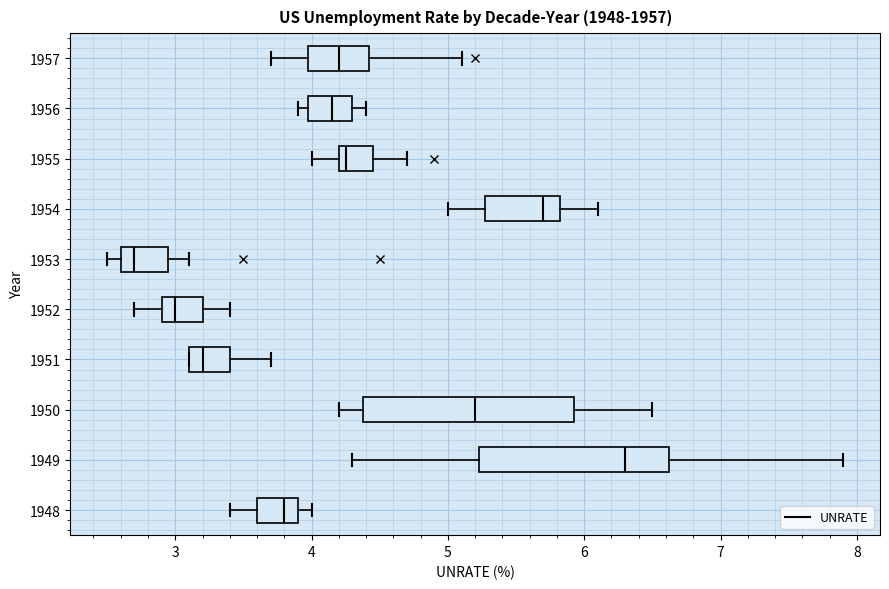

Which box is the widest, from its left edge to its right edge?

1950